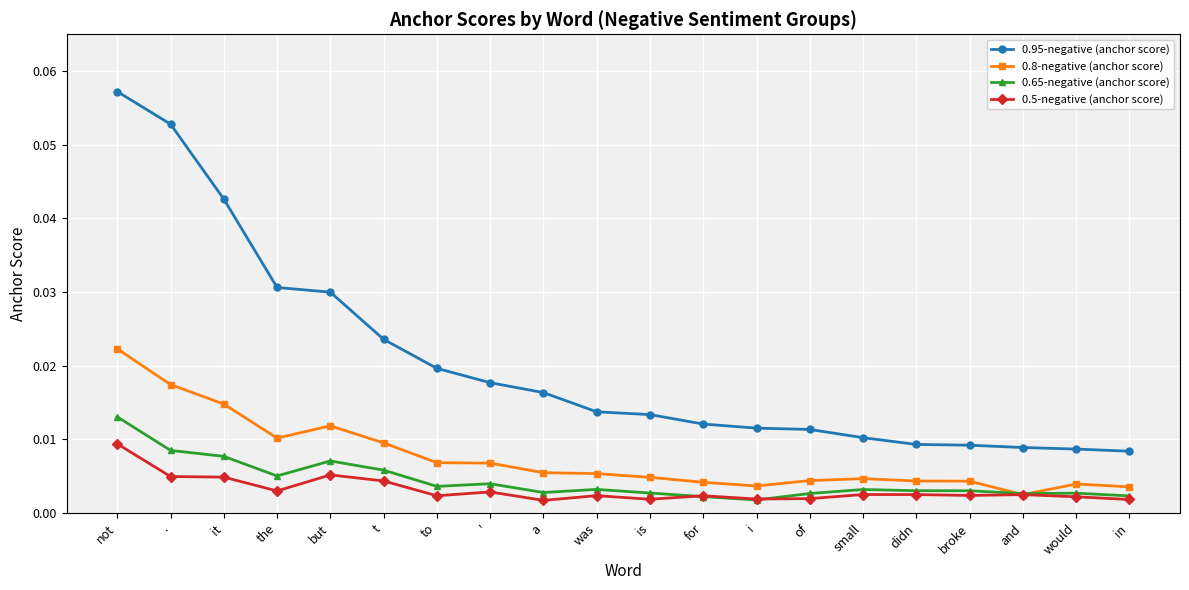

What is the sum of all 0.95-negative (anchor score) values?

0.4